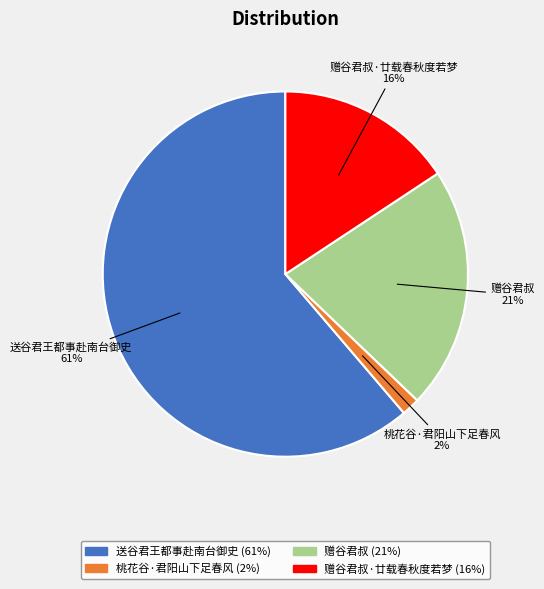

Does any single category account for the majority?

Yes